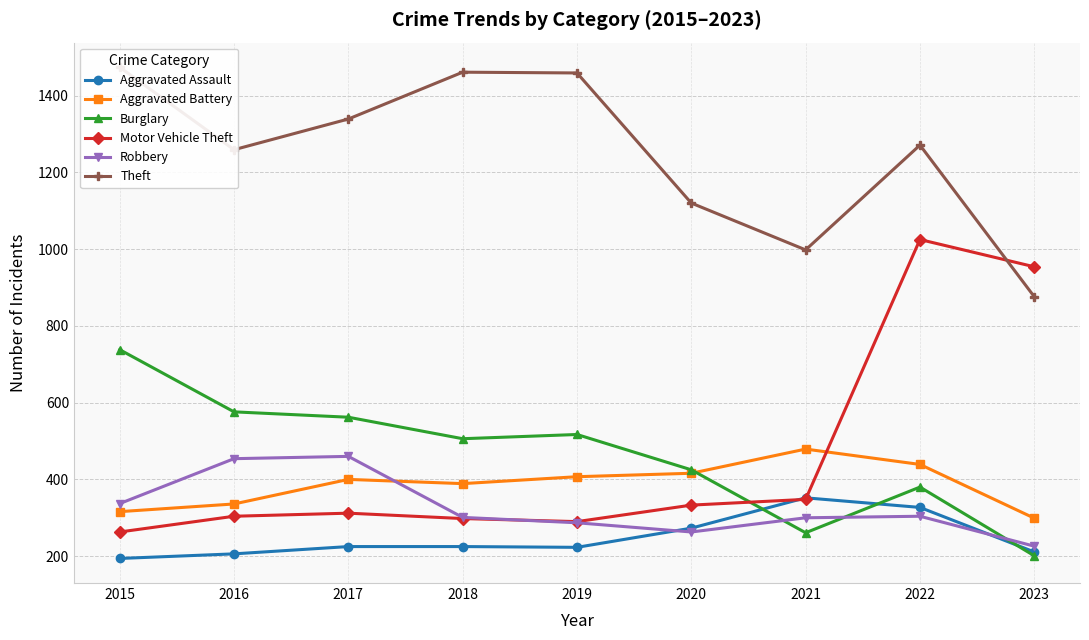

How many values in the Aggravated Assault series exceed 225?

3